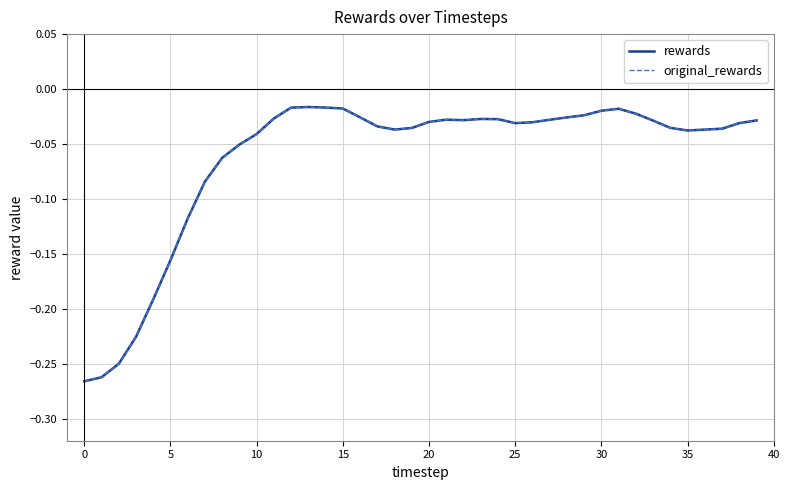

Does the chart display data point markers on the line(s)?

No